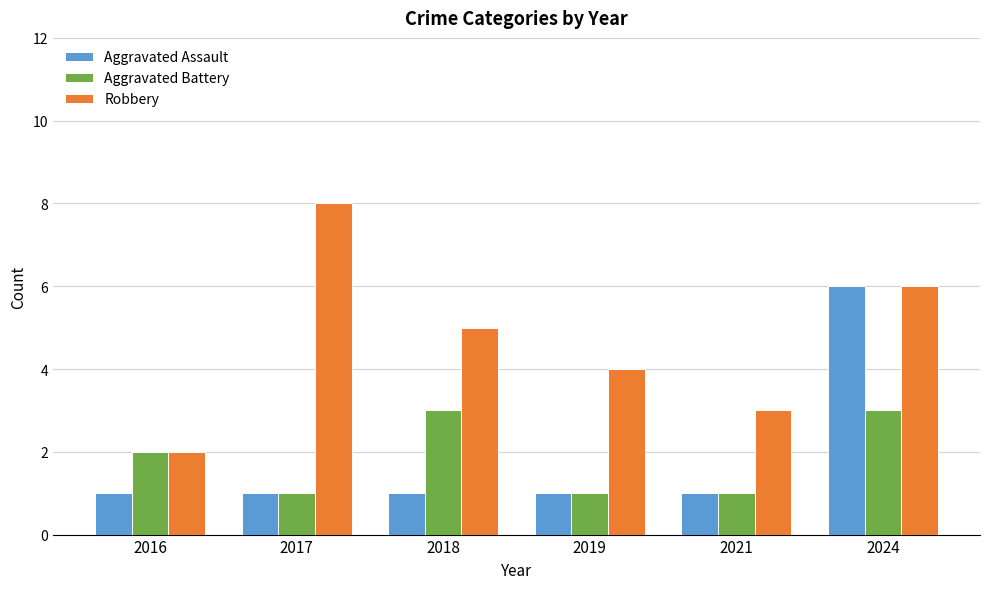

How many data points does each series have?

6